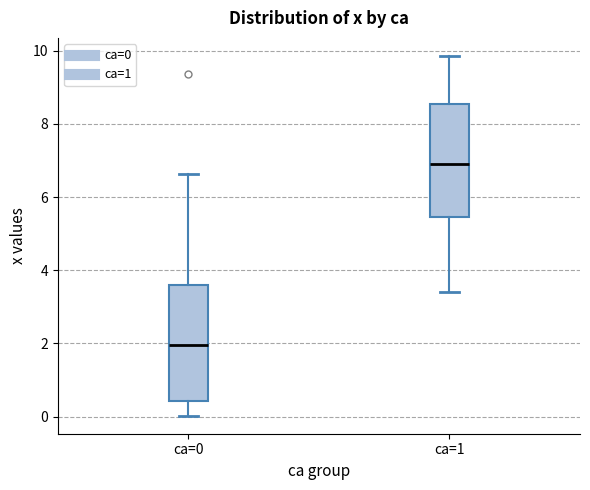

Reading left to right, read every box against the y-axis: the position of its median line, the range the box covers, and the ends of its whiskers. The values are not printed on the chart, so give them approximately, as read against the axis.

ca=0: median 2.0, box 0.4 to 3.6, whiskers 0.0 to 6.6
ca=1: median 7.0, box 5.4 to 8.6, whiskers 3.4 to 9.8